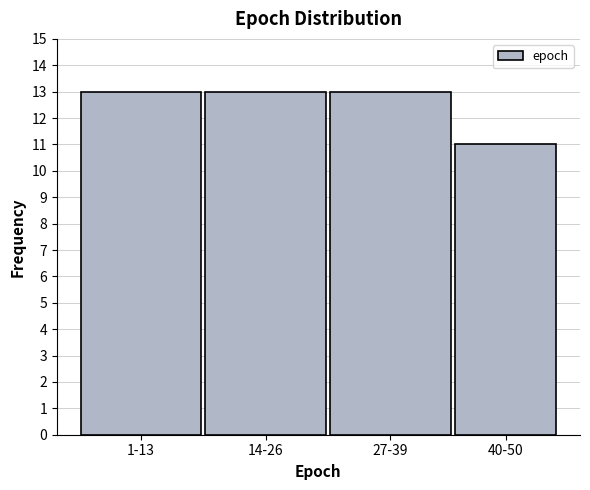

Reading left to right, extract all data points from this chart.

1-13=13	14-26=13	27-39=13	40-50=11